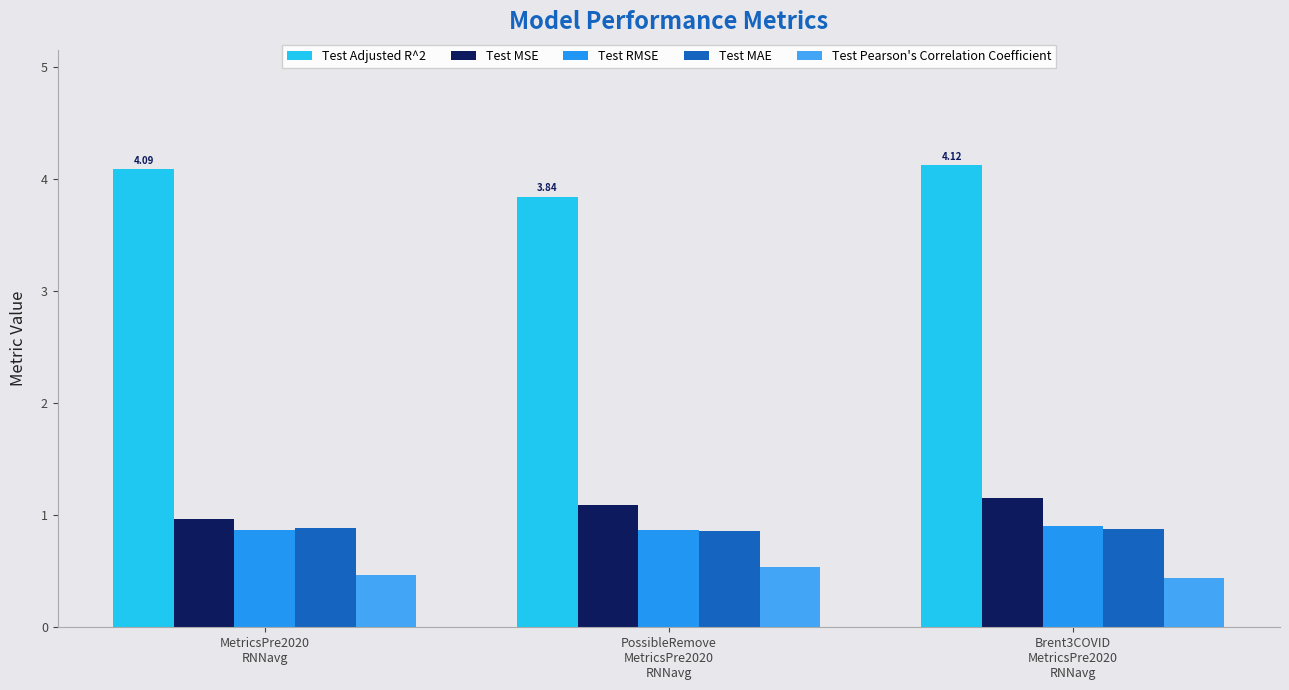

What position from the left is Brent3COVID
MetricsPre2020
RNNavg?

3